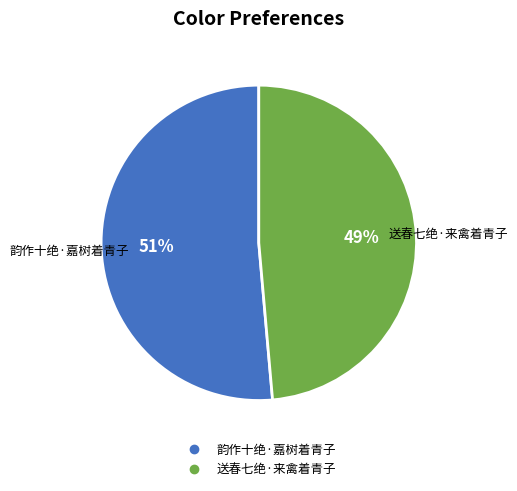

True or false: 韵作十绝·嘉树着青子 accounts for 38% of the total.

False